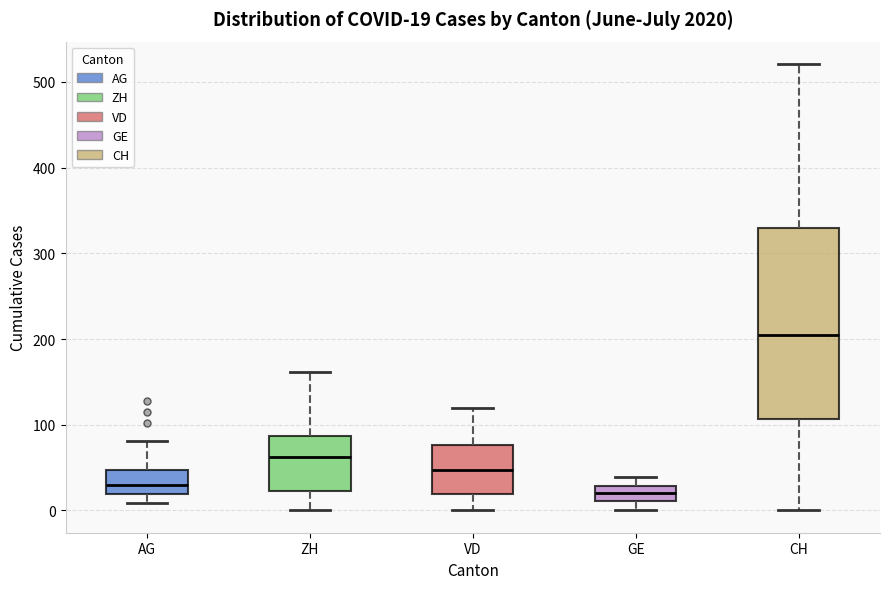

Which box is the tallest, from its lower edge to its upper edge?

CH